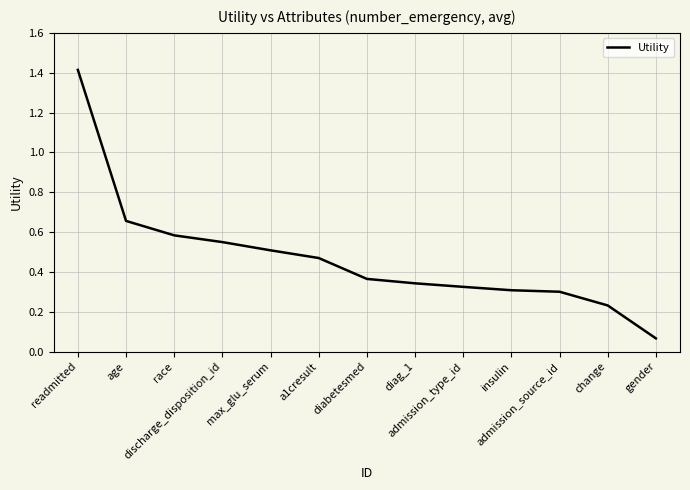

What is the change in value from age to admission_source_id?

-0.4